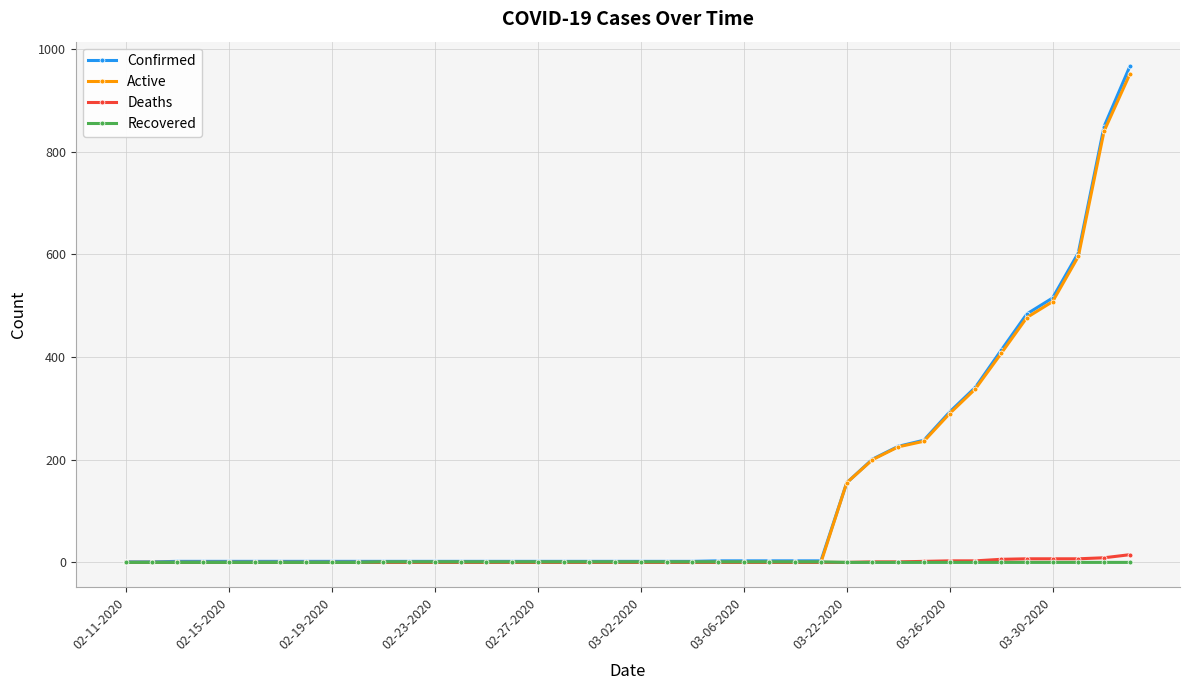

What is the value of the Active point at the 40th from the left?

951